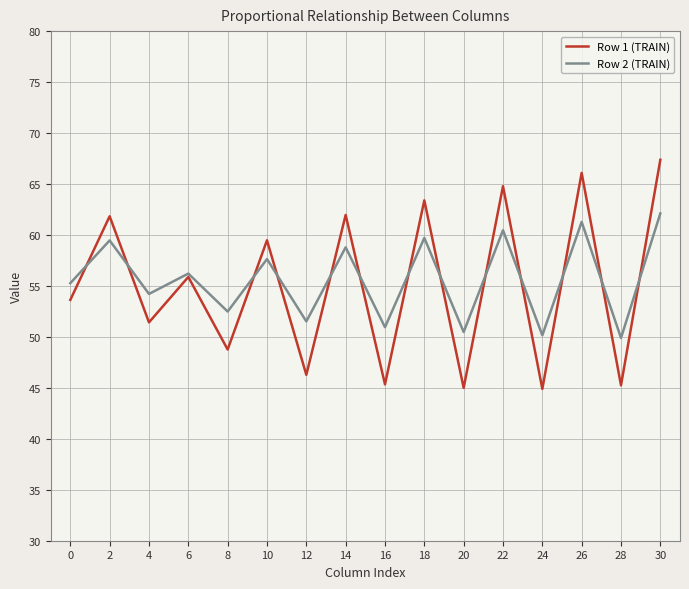

What is the lowest value of the Row 1 (TRAIN) series?

44.9